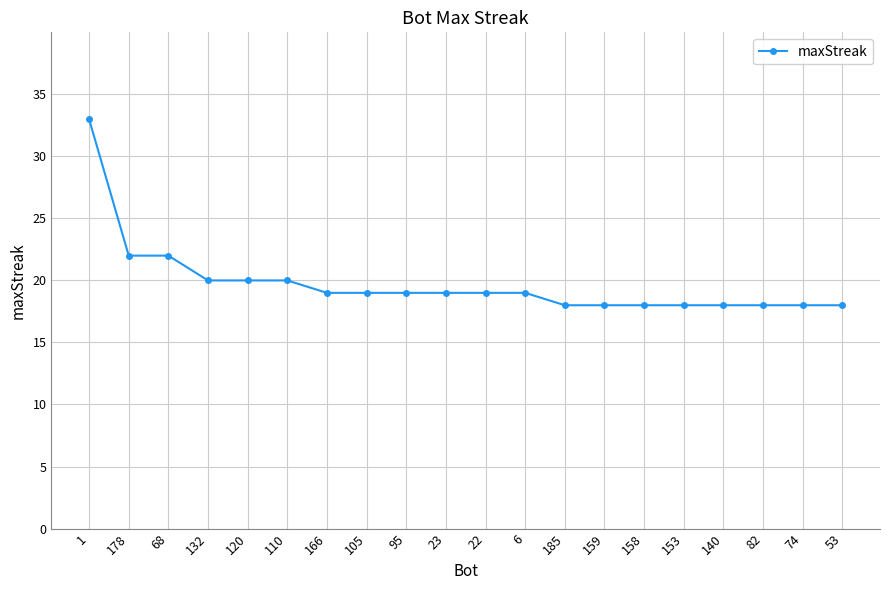

What is the sum of the values at 110 and 95?

39